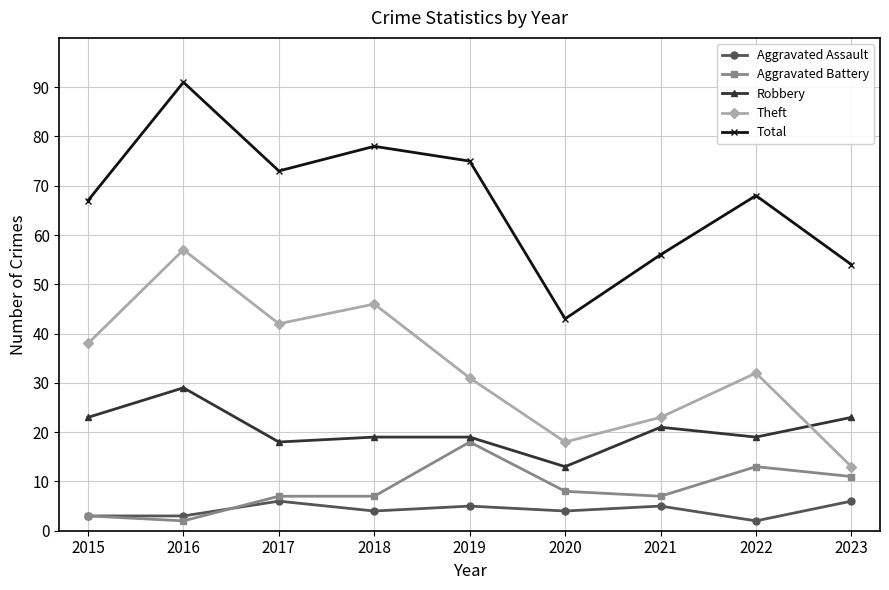

What is the value of the Aggravated Battery point at the 5th from the left?

18